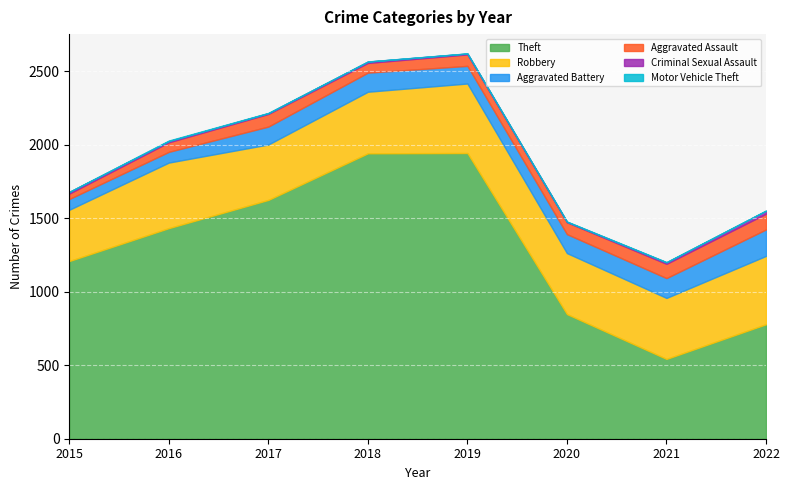

Which has a higher value, 2018 or 2015?

2018